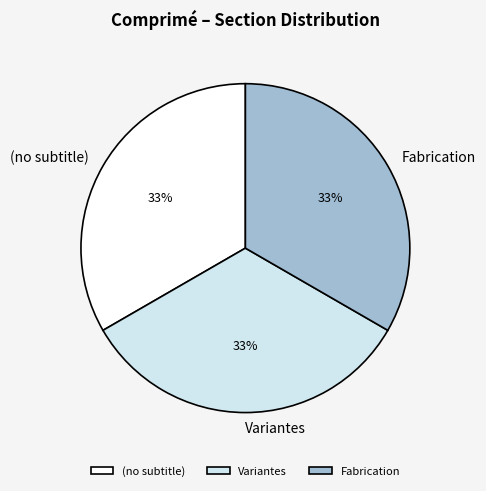

How many segments does this pie chart have?

3